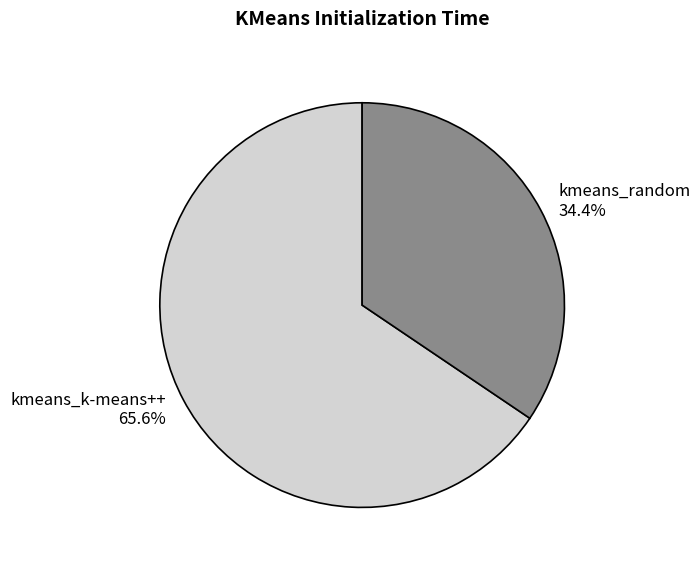

How many slices are in this pie chart?

2